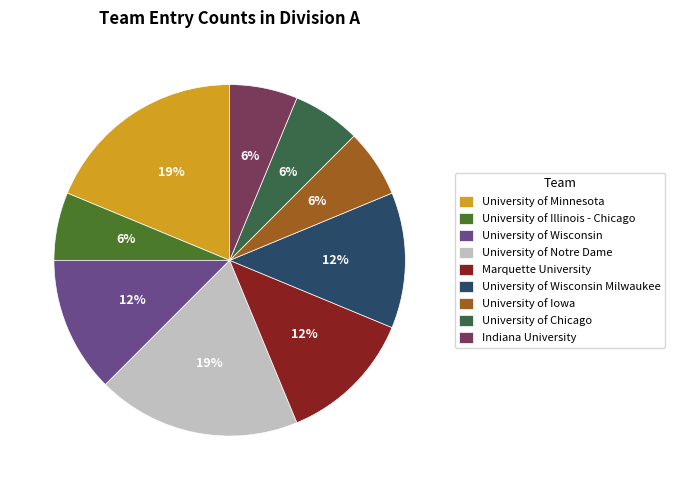

What is the largest slice in the pie chart?

University of Minnesota